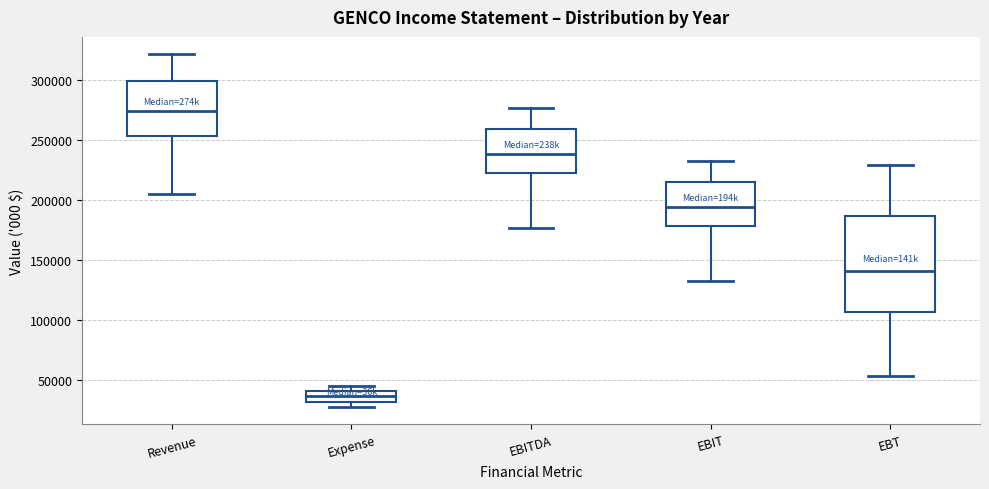

Reading left to right, read every box against the y-axis: the position of its median line, the range the box covers, and the ends of its whiskers. The values are not printed on the chart, so give them approximately, as read against the axis.

Revenue: median 275000, box 255000 to 300000, whiskers 205000 to 320000
Expense: median 35000, box 30000 to 40000, whiskers 25000 to 45000
EBITDA: median 240000, box 220000 to 260000, whiskers 175000 to 275000
EBIT: median 195000, box 180000 to 215000, whiskers 130000 to 230000
EBT: median 140000, box 105000 to 185000, whiskers 55000 to 230000